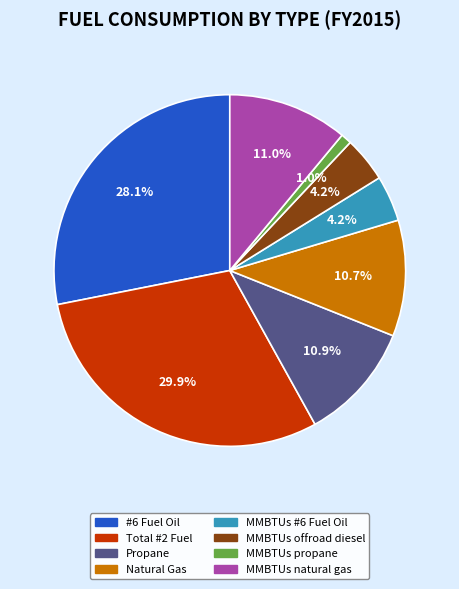

How many segments does this pie chart have?

8